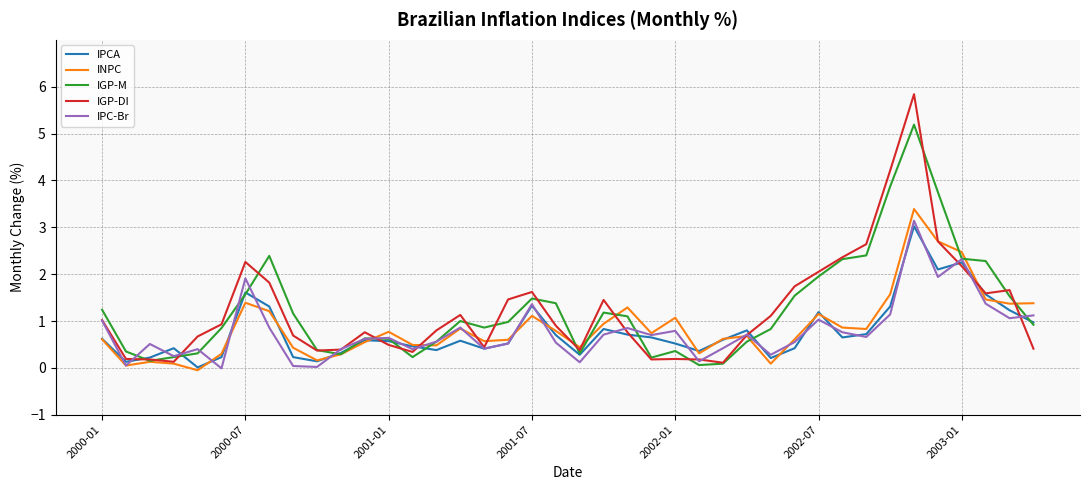

Which series has the widest spread of values?

IGP-DI